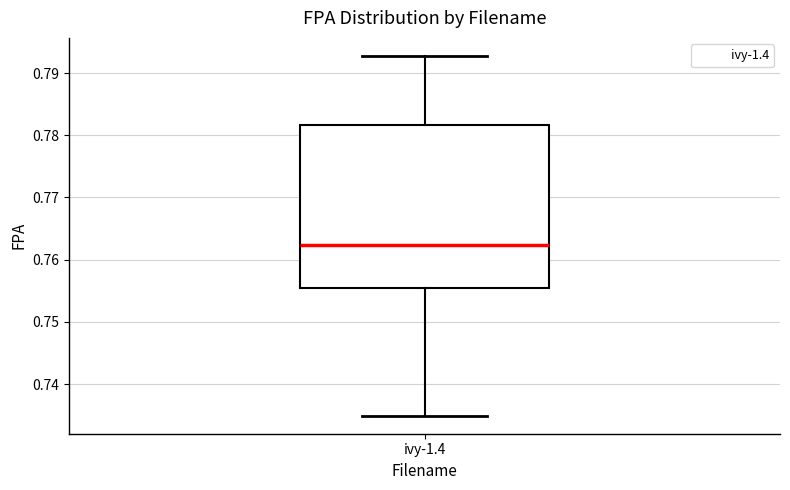

Read this box plot against the y-axis: the position of the median line, the range covered by the box, and the ends of both whiskers. The values are not printed on the chart, so give them approximately, as read against the axis.

median 0.762, box 0.755 to 0.782, whiskers 0.735 to 0.793